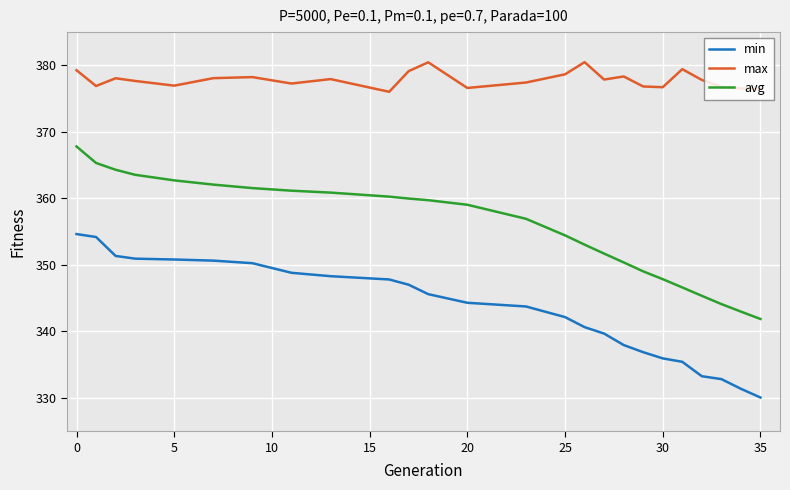

What is the difference between the maximum and minimum values in the min series?

24.6